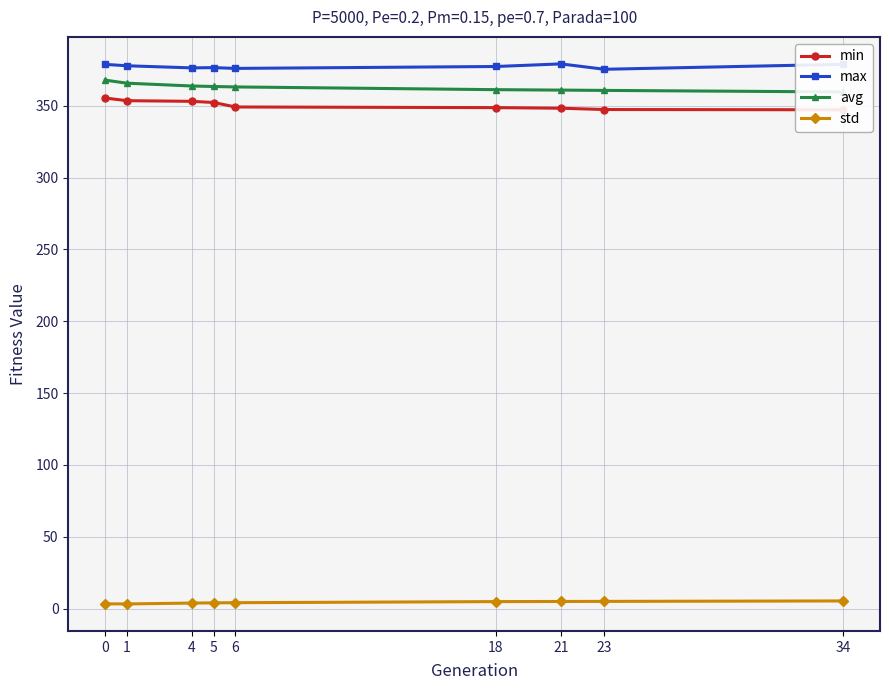

What is the spread (max minus min) of values at 21?

374.2